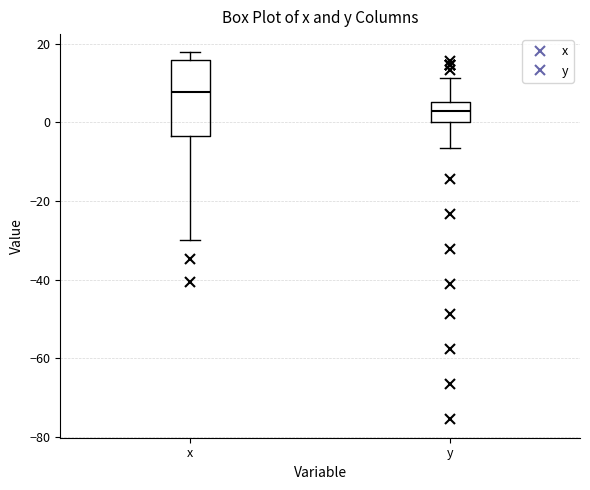

Where does the median line of the box for y sit on the y-axis? The values are not printed on the chart, so give them approximately, as read against the axis.

4